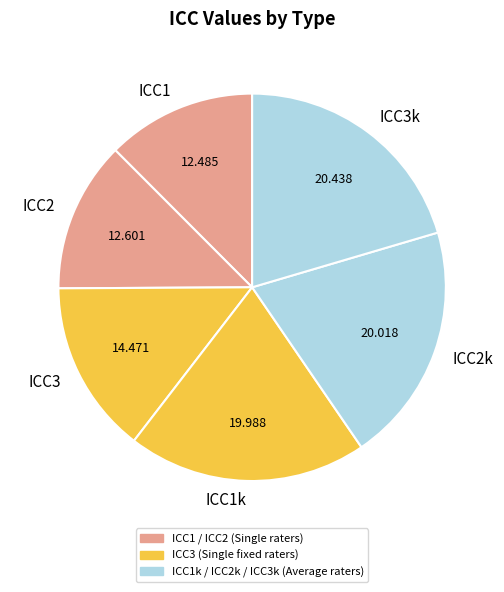

How many segments does this pie chart have?

6